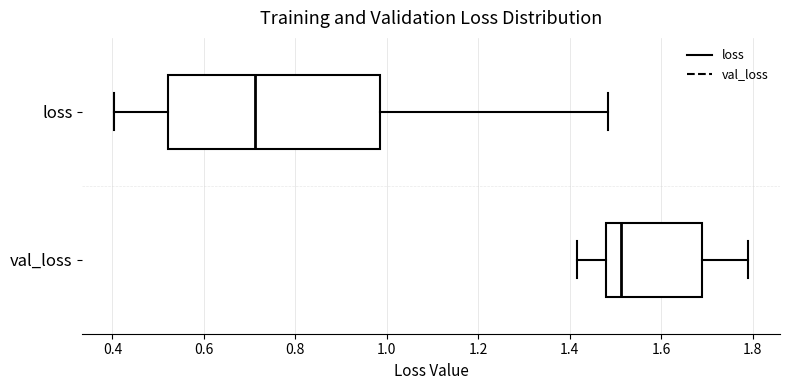

Where does the median line of the box for loss sit on the x-axis? The values are not printed on the chart, so give them approximately, as read against the axis.

0.72